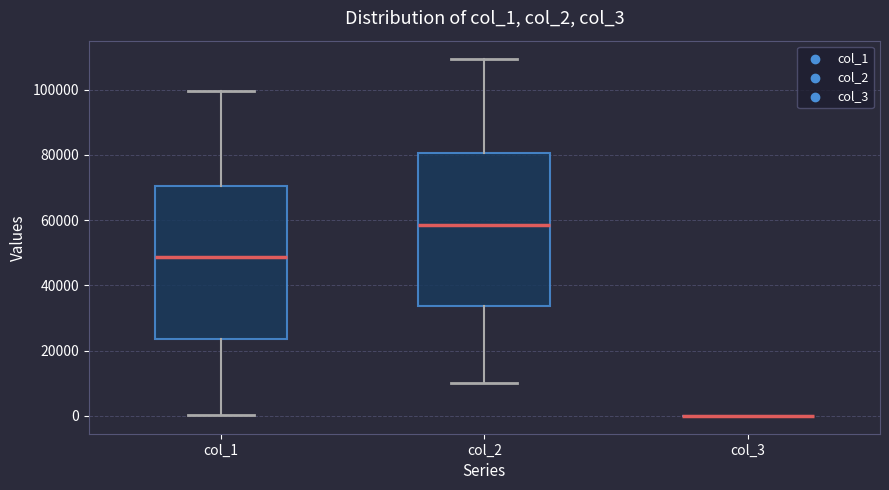

Where does the median line of the box for col_1 sit on the y-axis? The values are not printed on the chart, so give them approximately, as read against the axis.

48000